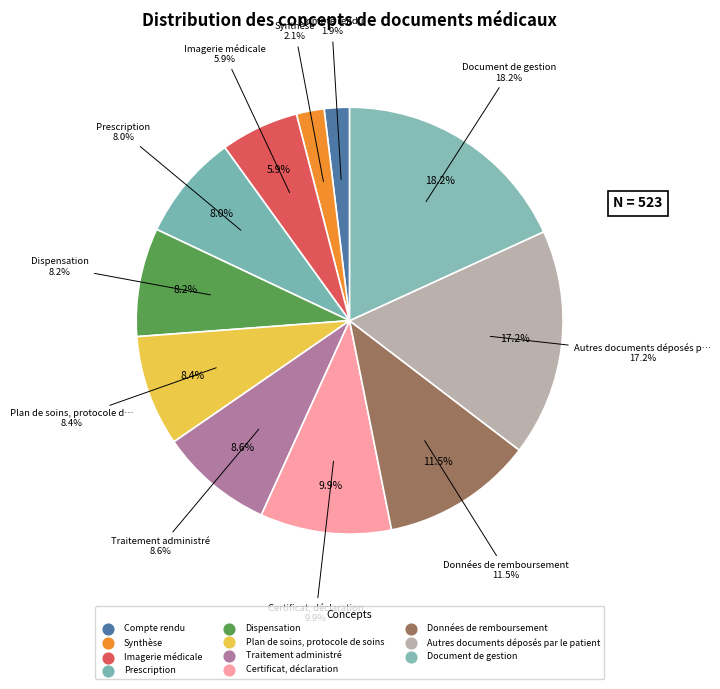

What is the largest slice in the pie chart?

Document de gestion